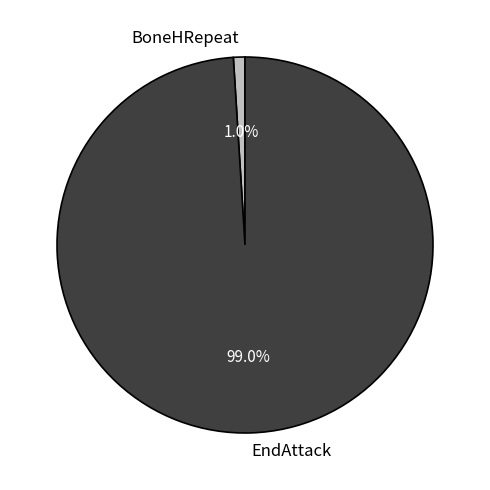

Is there any slice that represents more than half of the pie?

Yes